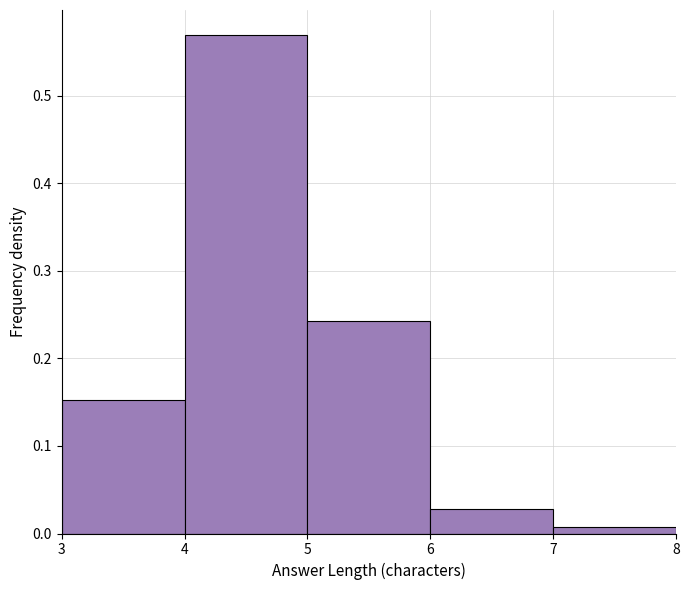

How tall is the bar that spans 5 to 6 on the x-axis? The values are not printed on the chart, so give them approximately, as read against the axis.

0.24